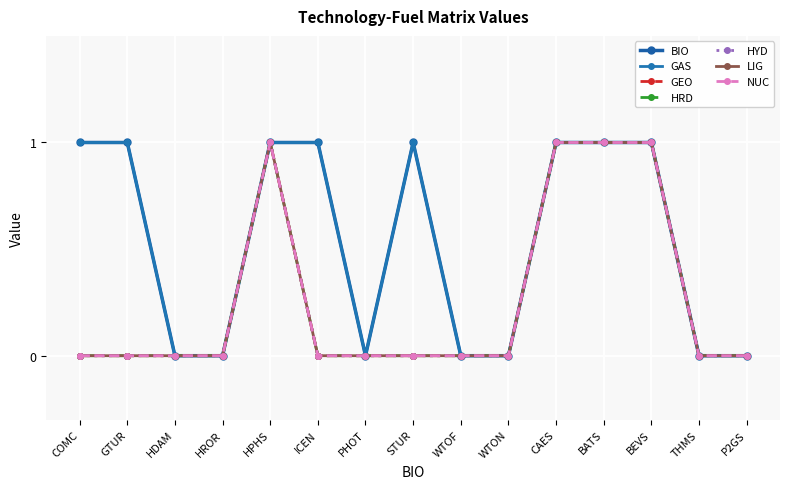

The NUC series shows 0 at HDAM. True or false?

True